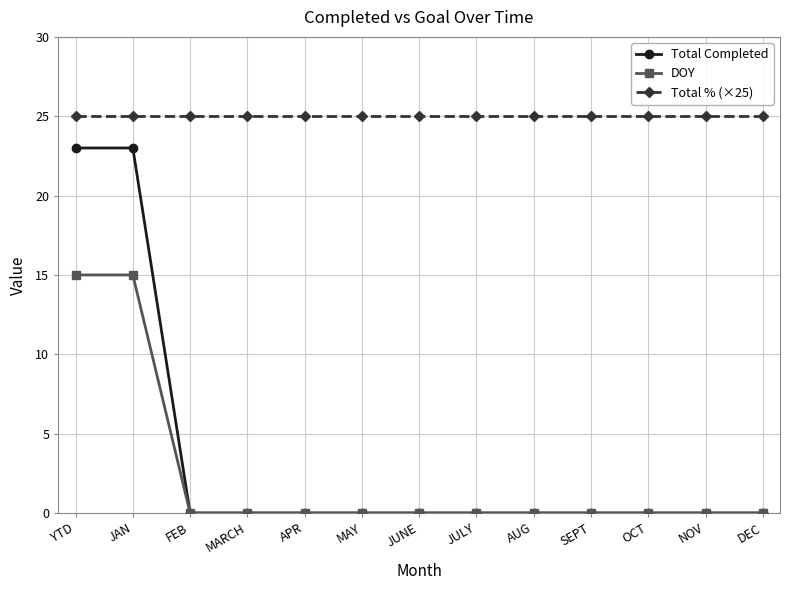

The DOY series shows 24 at JAN. True or false?

False